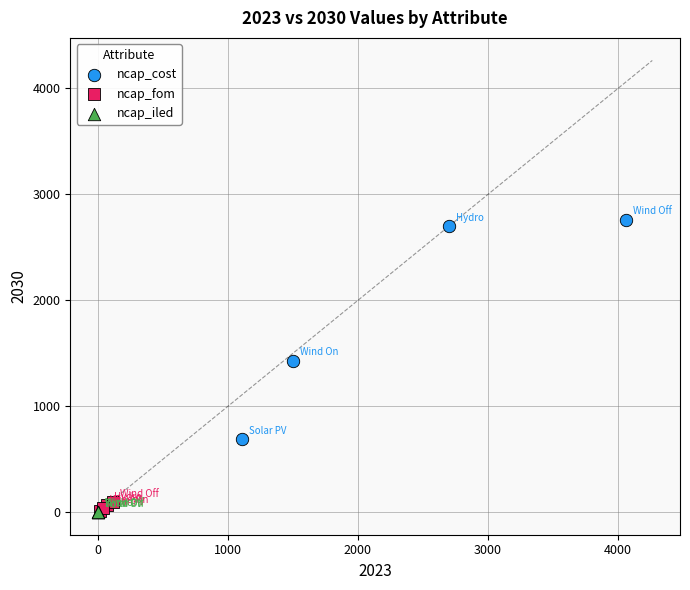

Which series reaches the maximum Y coordinate?

ncap_cost